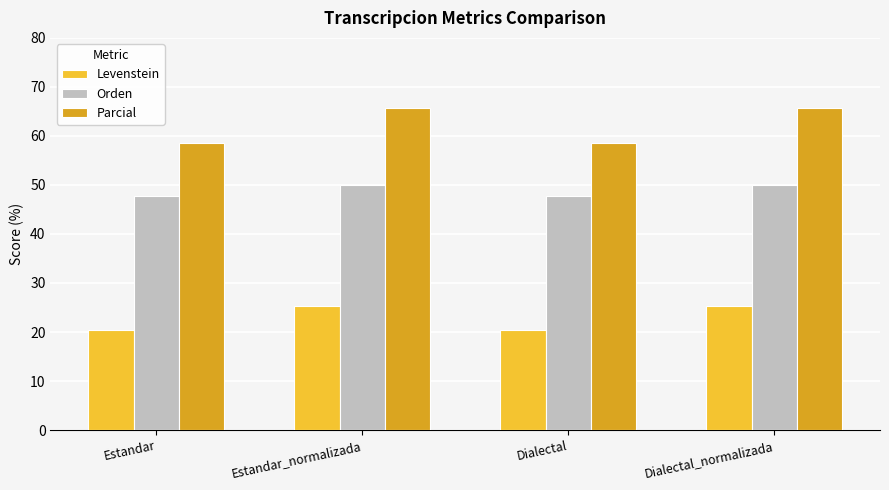

At how many categories does at least one series exceed 31?

4